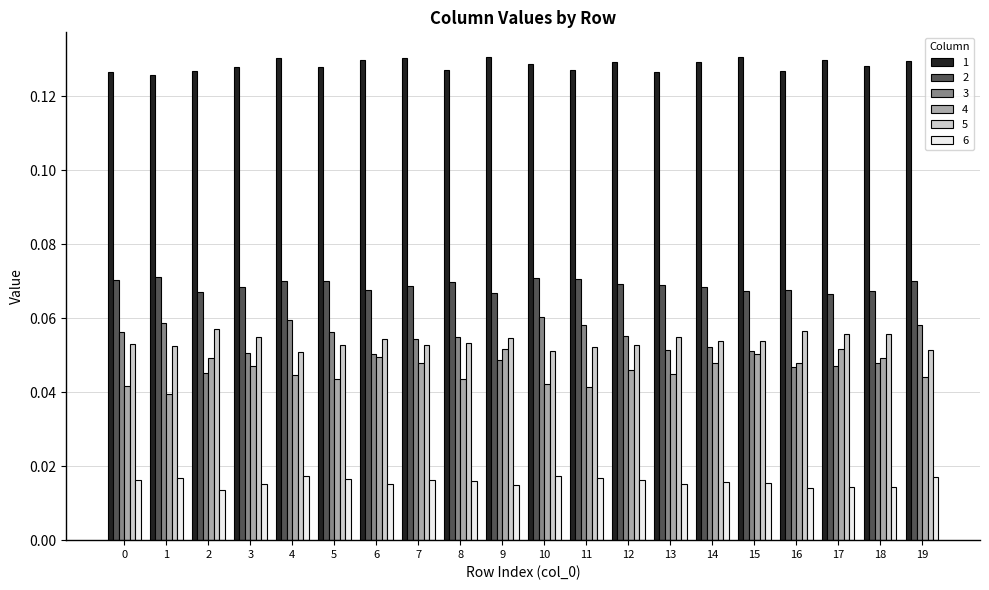

Which series has the widest spread of values?

3